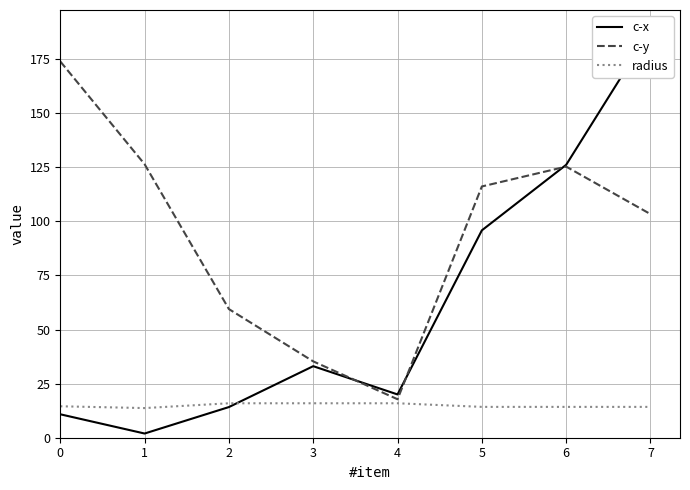

What is the spread (max minus min) of values at 5?

101.9